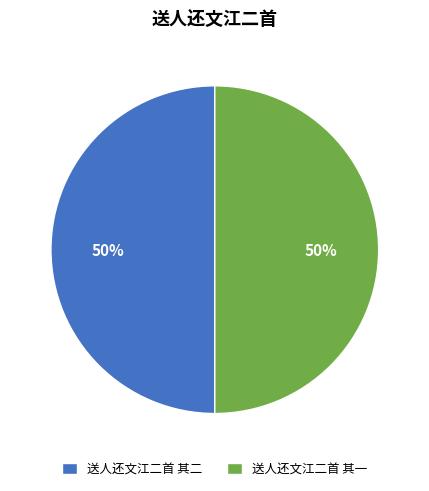

To the nearest percent, what is the average slice percentage?

50%